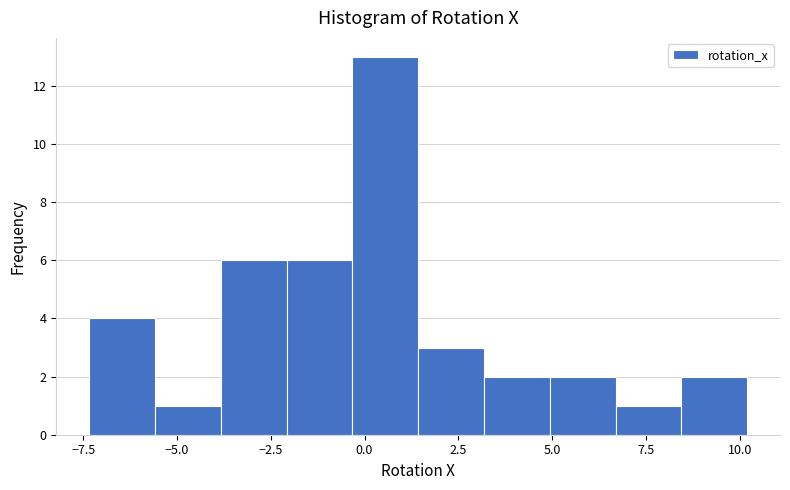

Read against the x-axis, roughly where is the centre of the tallest bar?

0.5